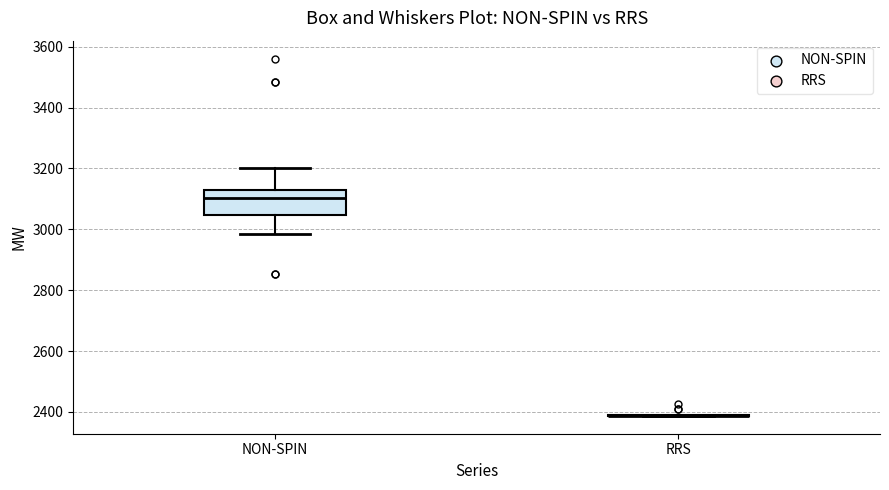

Comparing the boxes themselves (not the whiskers), which one is the tallest?

NON-SPIN